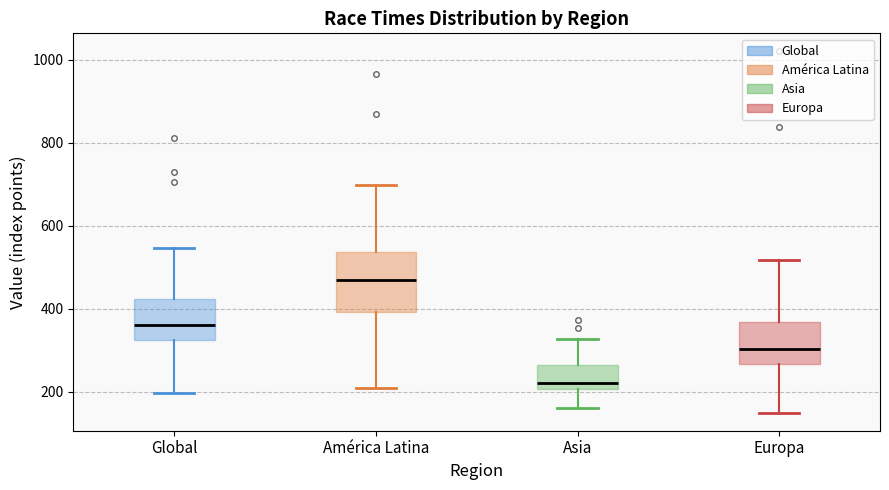

Reading left to right, transcribe this box plot: for each box, give where its median line is, the range the box spans, and where its two whiskers end, as read against the y-axis. The values are not printed on the chart, so give them approximately, as read against the axis.

Global: median 360, box 320 to 420, whiskers 200 to 540
América Latina: median 480, box 400 to 540, whiskers 200 to 700
Asia: median 220, box 200 to 260, whiskers 160 to 320
Europa: median 300, box 260 to 360, whiskers 140 to 520